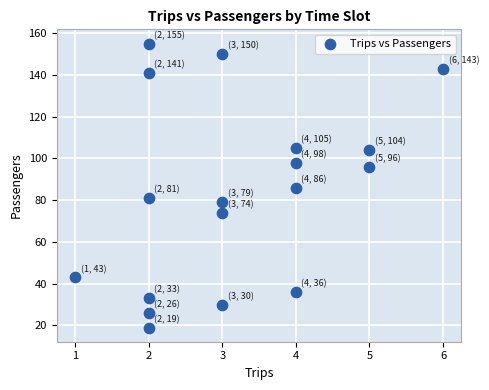

What is the range of X values (max minus min)?

5